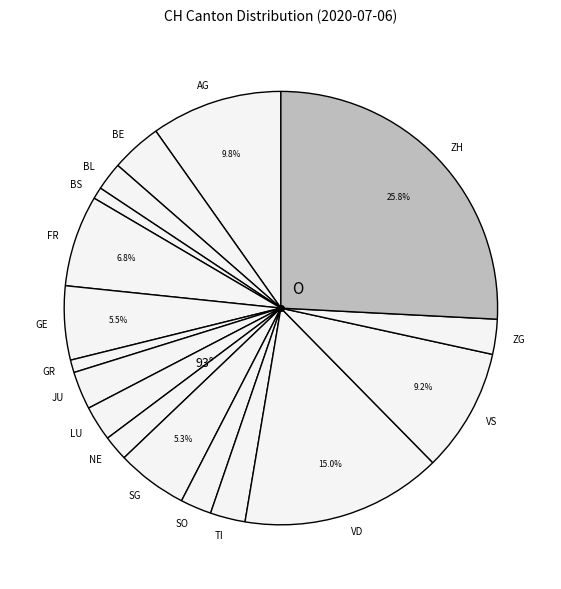

To the nearest percent, what portion does FR represent?

7%